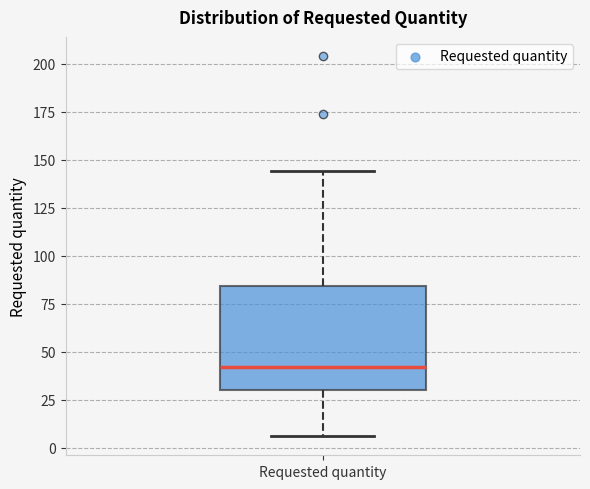

Where is the lower edge of the box for Requested quantity on the y-axis? The values are not printed on the chart, so give them approximately, as read against the axis.

30